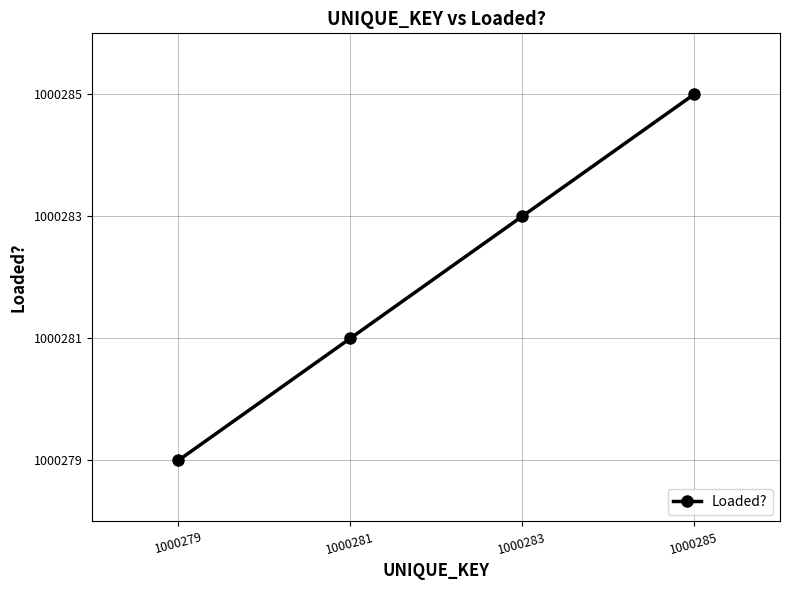

Rank the categories by value from lowest to highest.

1000279, 1000281, 1000283, 1000285